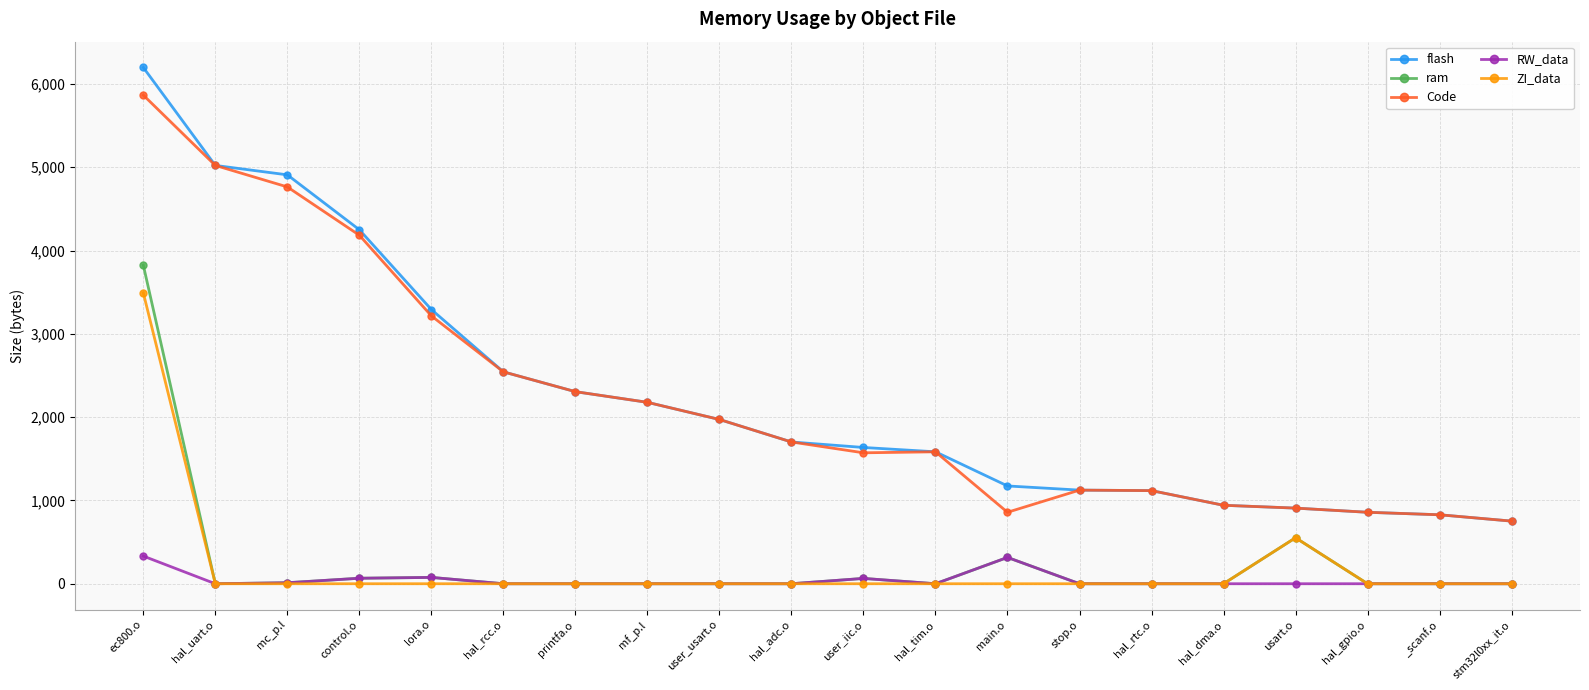

What is the difference between the highest and lowest values at lora.o?

3292